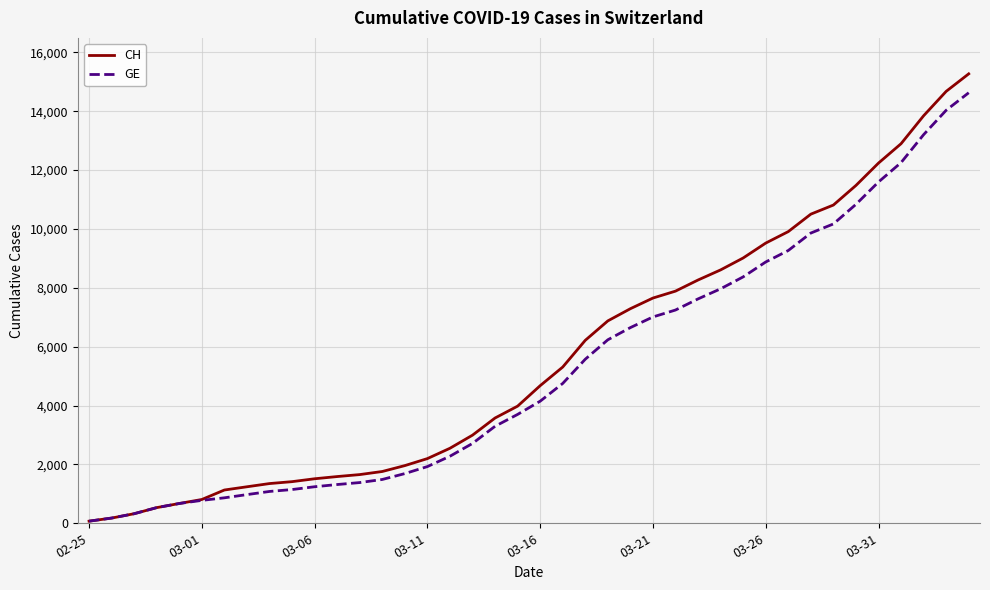

Which series has the widest spread of values?

CH